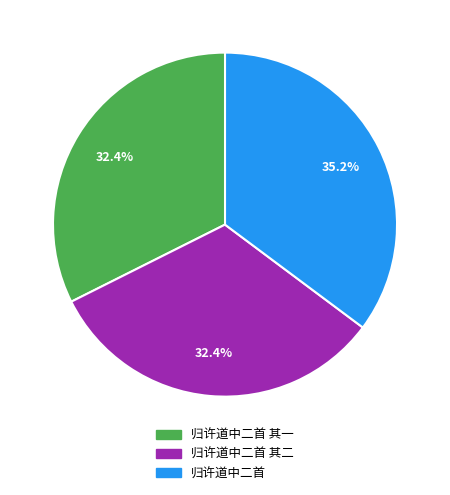

Is there any slice that represents more than half of the pie?

No